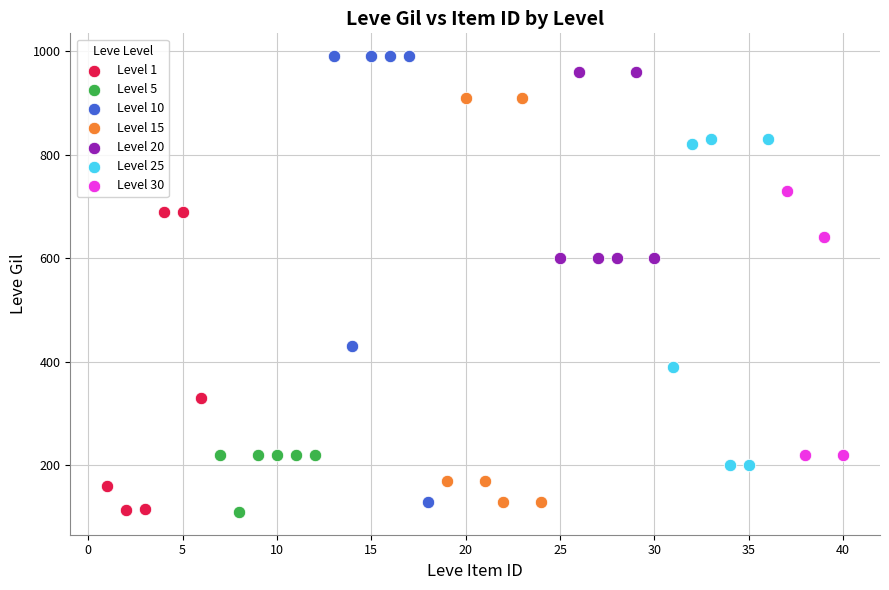

What are all the series names shown in the legend?

Level 1, Level 5, Level 10, Level 15, Level 20, Level 25, Level 30